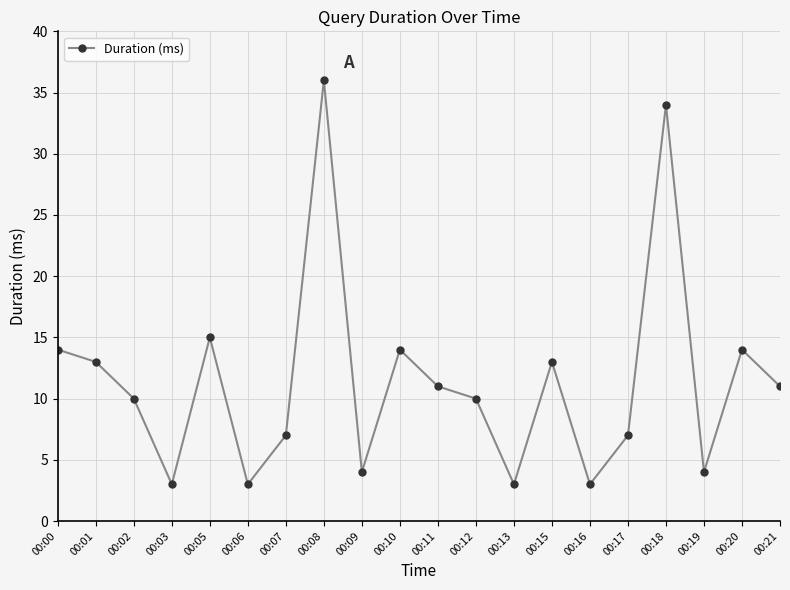

The value at 00:12 is 10. True or false?

True